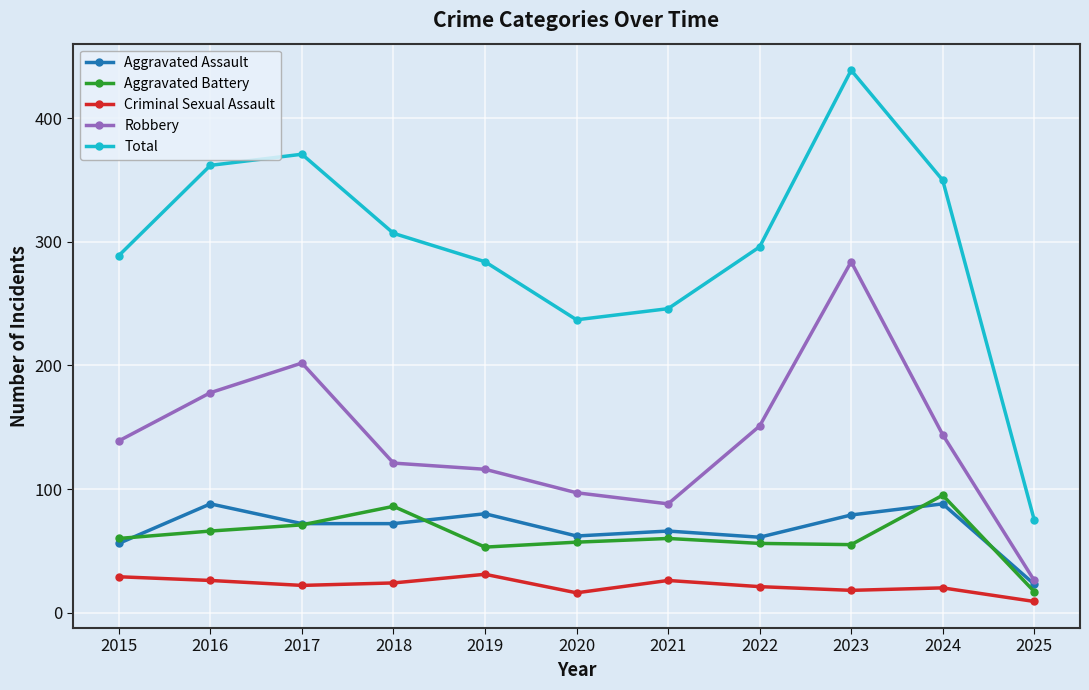

What is the value of the Robbery point at the 1st from the left?

139